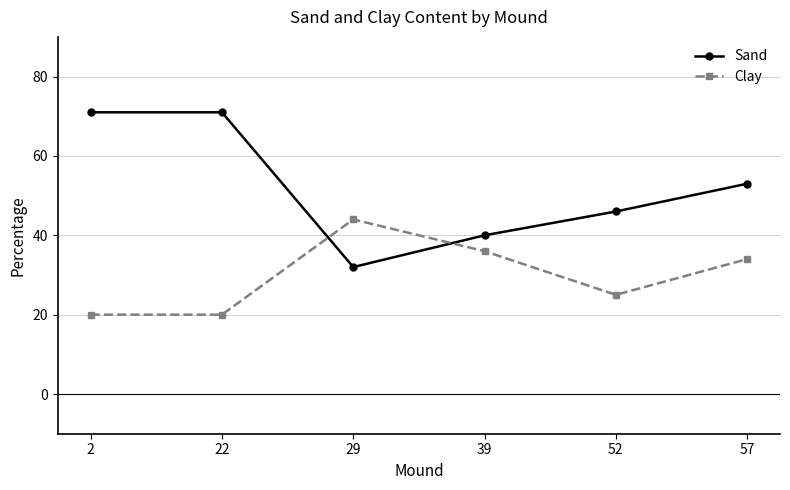

Does the chart have visible grid lines?

Yes